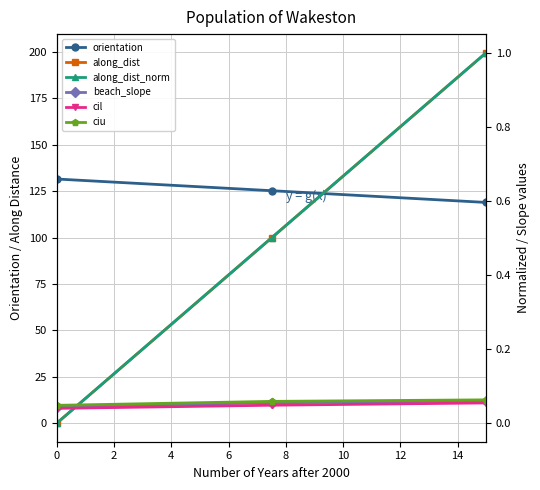

Reading right to left, transcribe all the data shown in this chart.

orientation: 118.9	125.2	131.5
along_dist: 199.6	100.0	0.0
along_dist_norm: 1.0	0.5	0.0
beach_slope: 0.1	0.1	0.0
cil: 0.1	0.0	0.0
ciu: 0.1	0.1	0.0